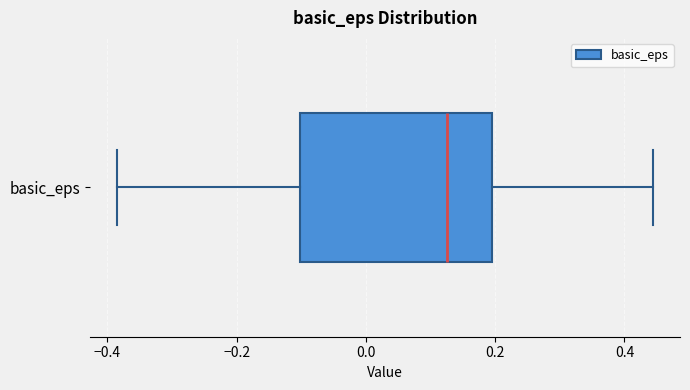

Read this box plot against the x-axis: the position of the median line, the range covered by the box, and the ends of both whiskers. The values are not printed on the chart, so give them approximately, as read against the axis.

median 0.12, box -0.10 to 0.20, whiskers -0.38 to 0.44